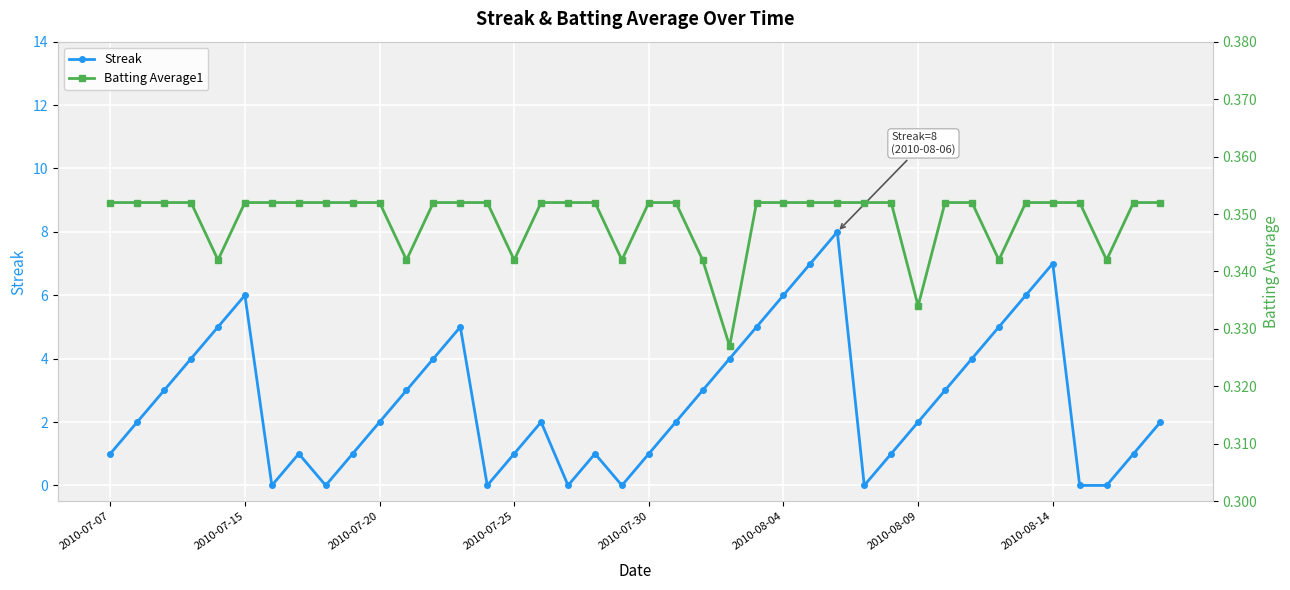

True or false: Streak has more than 1 points higher than both neighbors.

True